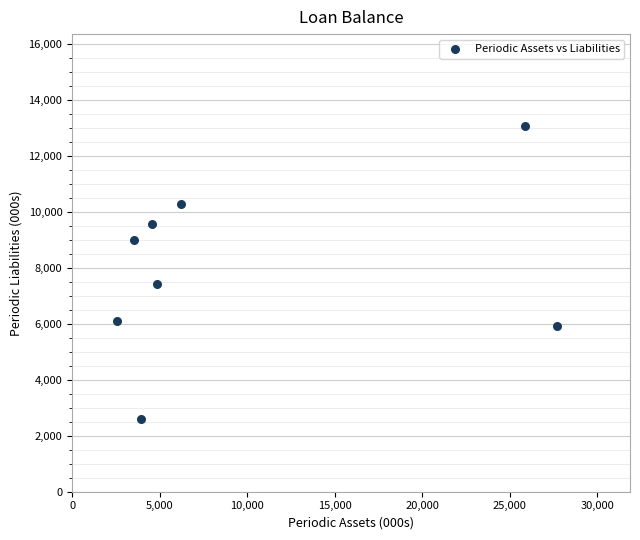

What Y value in the scatter plot is closest to 7842?

7412.9